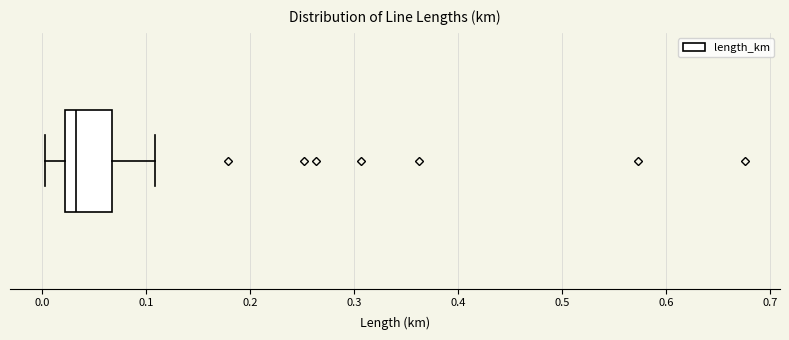

Transcribe this box plot: give where the median line is, the range the box spans, and where the two whiskers end, as read against the x-axis. The values are not printed on the chart, so give them approximately, as read against the axis.

median 0.03, box 0.02 to 0.07, whiskers 0.00 to 0.11